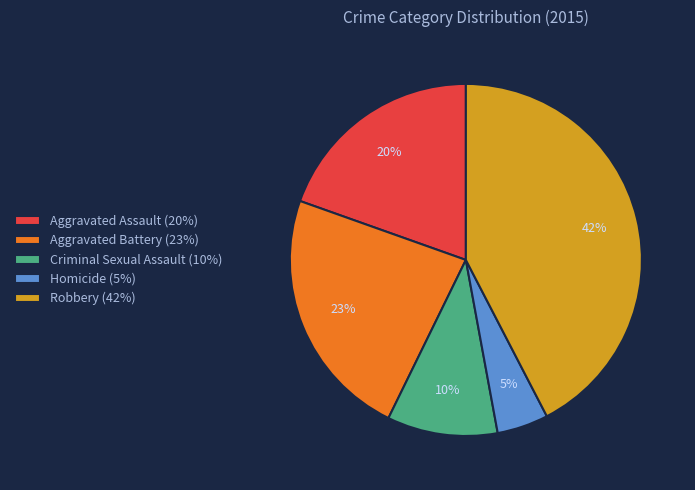

Combined, do Robbery (42%) and Aggravated Assault (20%) account for over 50%?

Yes